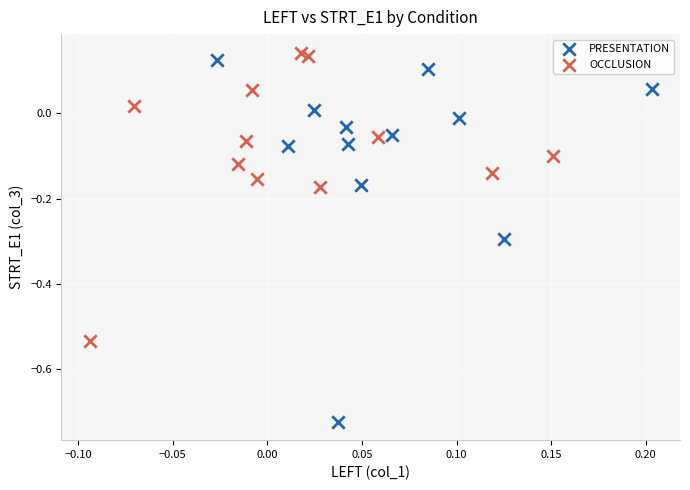

Which series reaches the minimum Y coordinate?

PRESENTATION